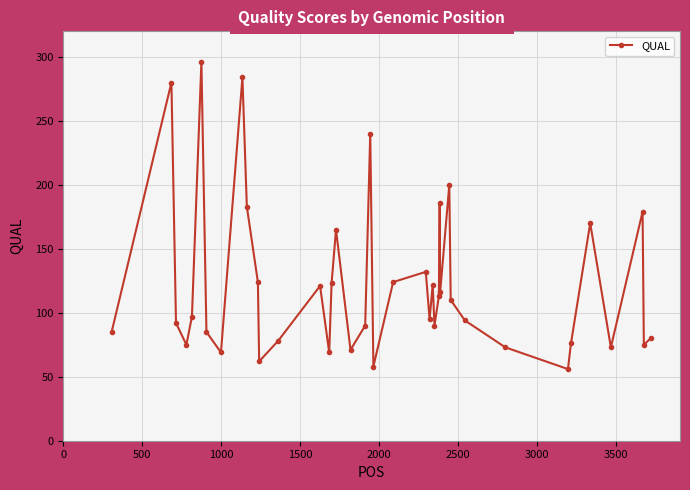

What is the value of the 23rd point from the left?

132